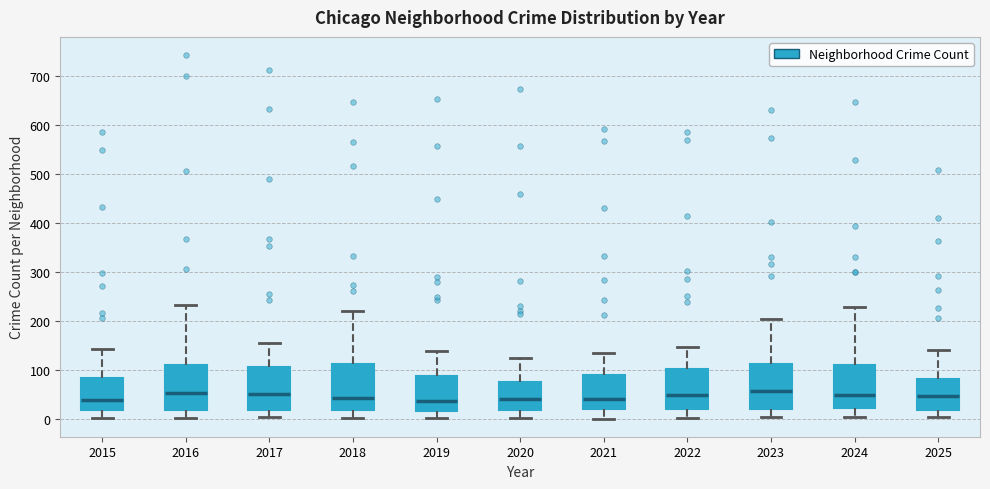

Reading left to right, transcribe this box plot: for each box, give where its median line is, the range the box spans, and where its two whiskers end, as read against the y-axis. The values are not printed on the chart, so give them approximately, as read against the axis.

2015: median 40, box 20 to 80, whiskers 0 to 140
2016: median 50, box 20 to 110, whiskers 0 to 230
2017: median 50, box 20 to 110, whiskers 0 to 150
2018: median 40, box 20 to 110, whiskers 0 to 220
2019: median 40, box 20 to 90, whiskers 0 to 140
2020: median 40, box 20 to 80, whiskers 0 to 120
2021: median 40, box 20 to 90, whiskers 0 to 130
2022: median 50, box 20 to 100, whiskers 0 to 150
2023: median 60, box 20 to 110, whiskers 0 to 200
2024: median 50, box 20 to 110, whiskers 0 to 230
2025: median 50, box 20 to 80, whiskers 0 to 140